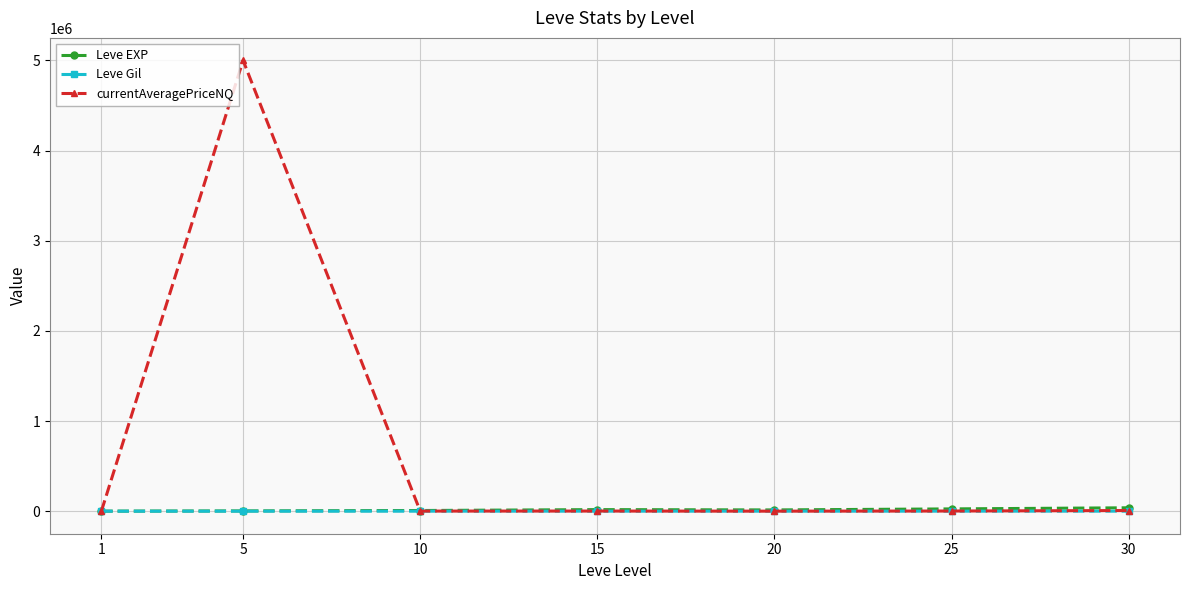

Between 5 and 25, which series saw the biggest shift?

currentAveragePriceNQ